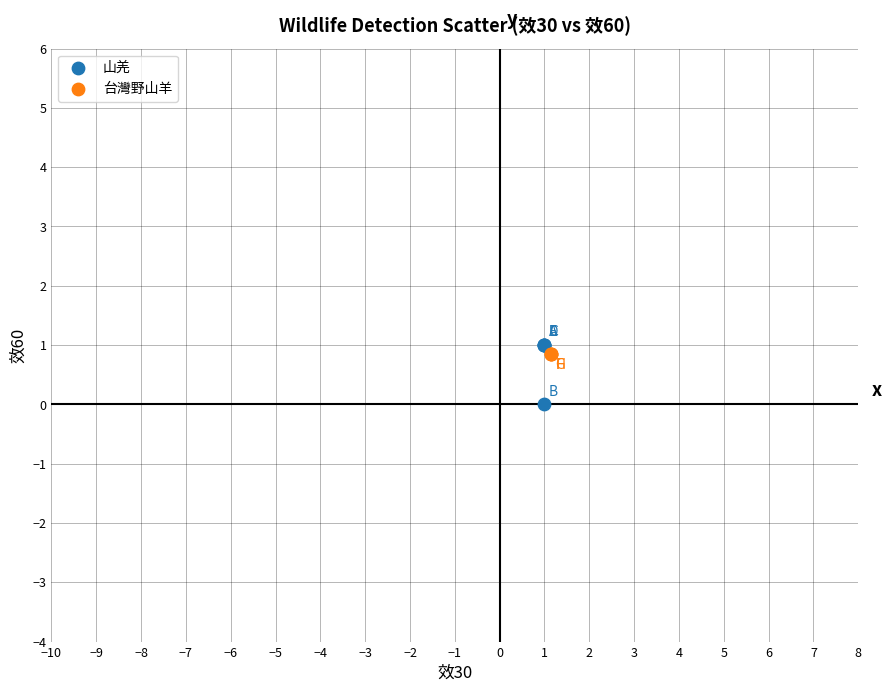

Which series reaches the minimum Y coordinate?

山羌